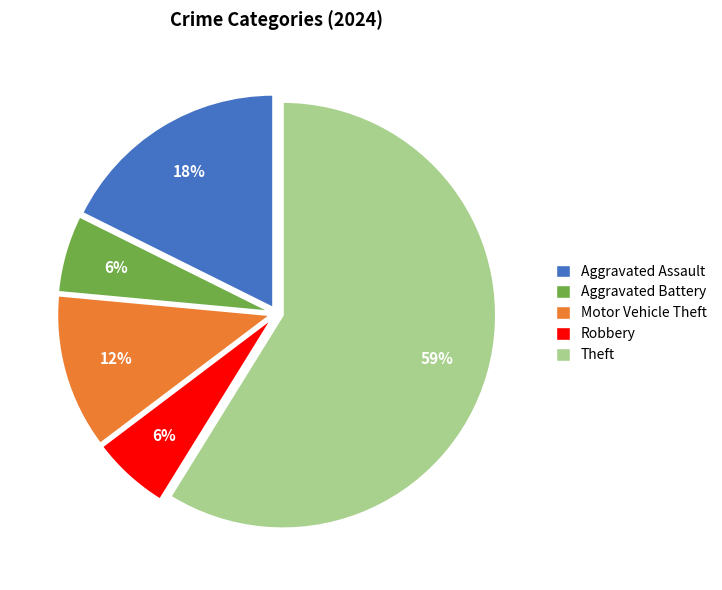

Do Aggravated Battery and Theft together represent more than half of the pie?

Yes